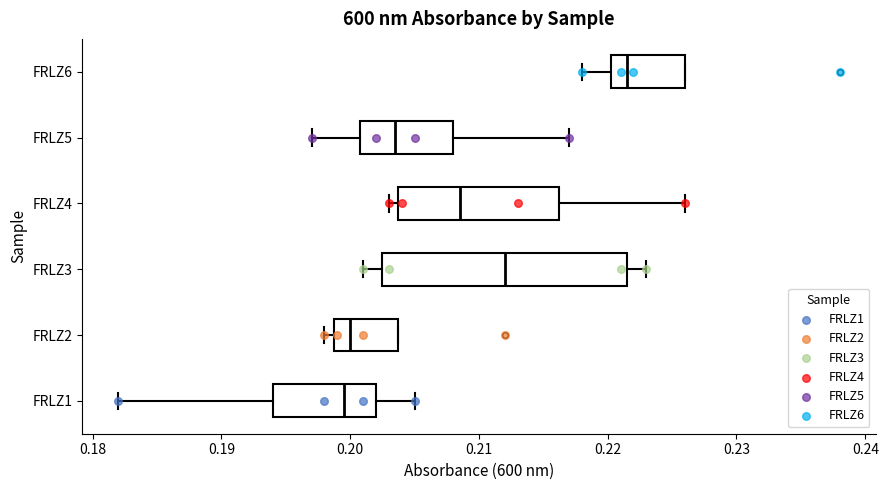

Reading bottom to top, read every box against the x-axis: the position of its median line, the range the box covers, and the ends of its whiskers. The values are not printed on the chart, so give them approximately, as read against the axis.

FRLZ1: median 0.200, box 0.194 to 0.202, whiskers 0.182 to 0.205
FRLZ2: median 0.200, box 0.199 to 0.204, whiskers 0.198 to 0.204
FRLZ3: median 0.212, box 0.203 to 0.222, whiskers 0.201 to 0.223
FRLZ4: median 0.209, box 0.204 to 0.216, whiskers 0.203 to 0.226
FRLZ5: median 0.204, box 0.201 to 0.208, whiskers 0.197 to 0.217
FRLZ6: median 0.222, box 0.220 to 0.226, whiskers 0.218 to 0.226